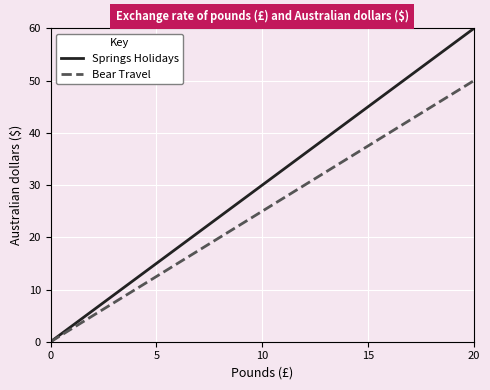

Reading right to left, list all the values displayed in this chart.

Springs Holidays: 60.0	45.0	30.0	15.0	0.0
Bear Travel: 50.0	37.5	25.0	12.5	0.0